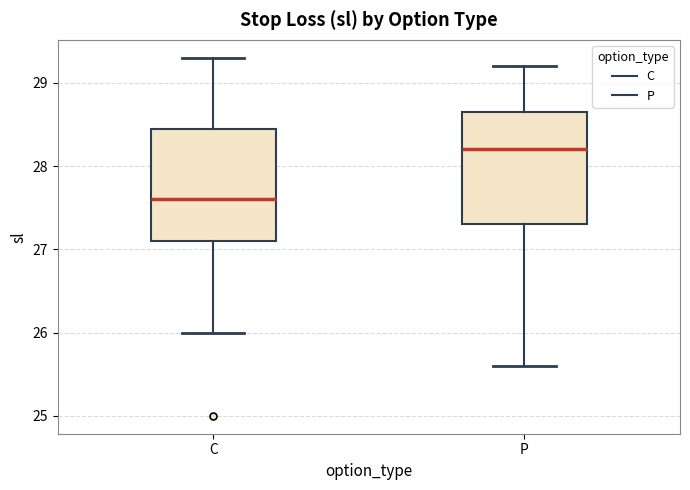

Where does the upper whisker of the box for P end on the y-axis? The values are not printed on the chart, so give them approximately, as read against the axis.

29.2